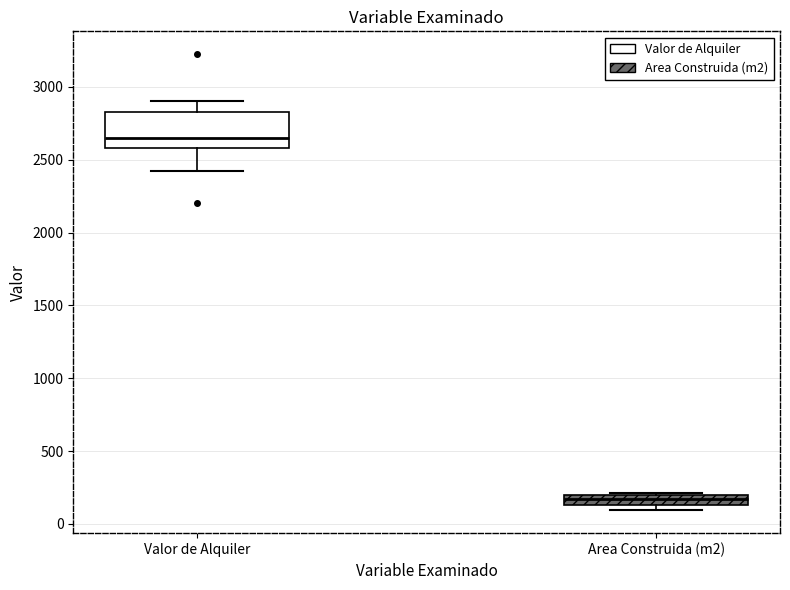

Which box has the lowest median line?

Area Construida (m2)